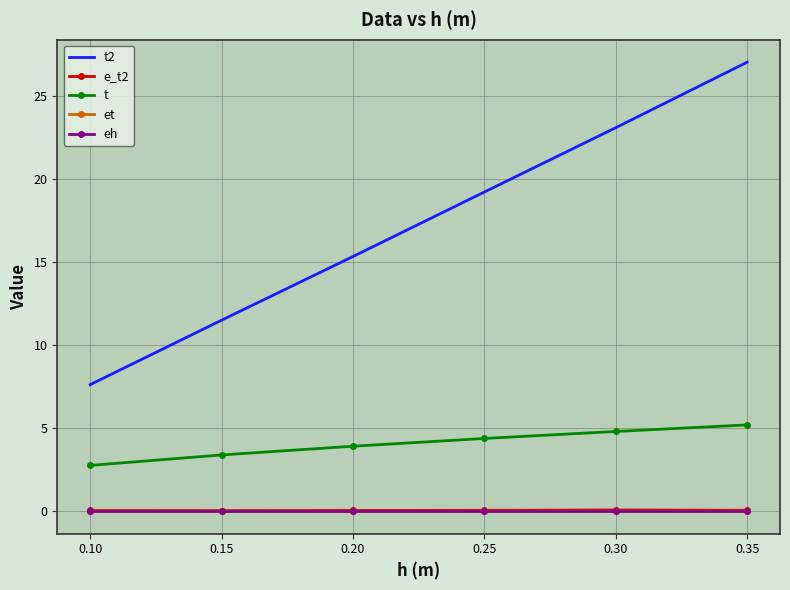

What is the greatest value displayed?

27.1